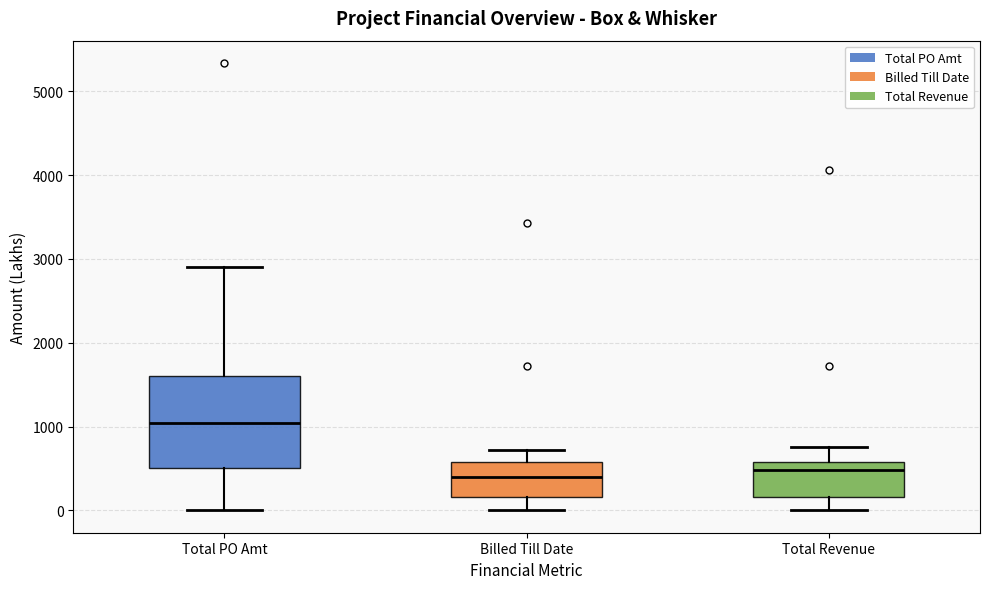

Reading left to right, read every box against the y-axis: the position of its median line, the range the box covers, and the ends of its whiskers. The values are not printed on the chart, so give them approximately, as read against the axis.

Total PO Amt: median 1000, box 500 to 1600, whiskers 0 to 2900
Billed Till Date: median 400, box 200 to 600, whiskers 0 to 700
Total Revenue: median 500, box 200 to 600, whiskers 0 to 800